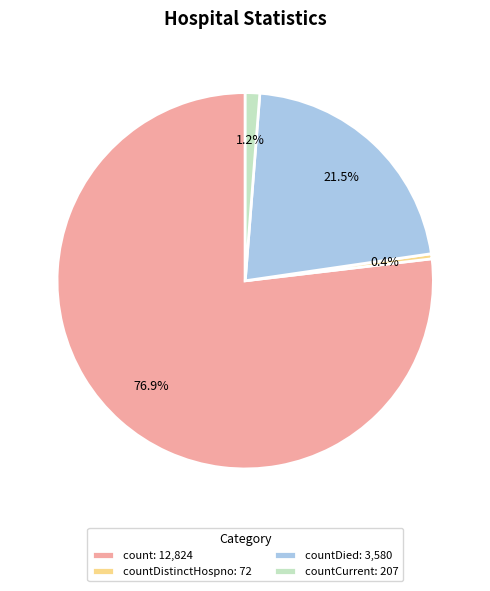

Rank the categories by value from lowest to highest.

countDistinctHospno: 72, countCurrent: 207, countDied: 3,580, count: 12,824